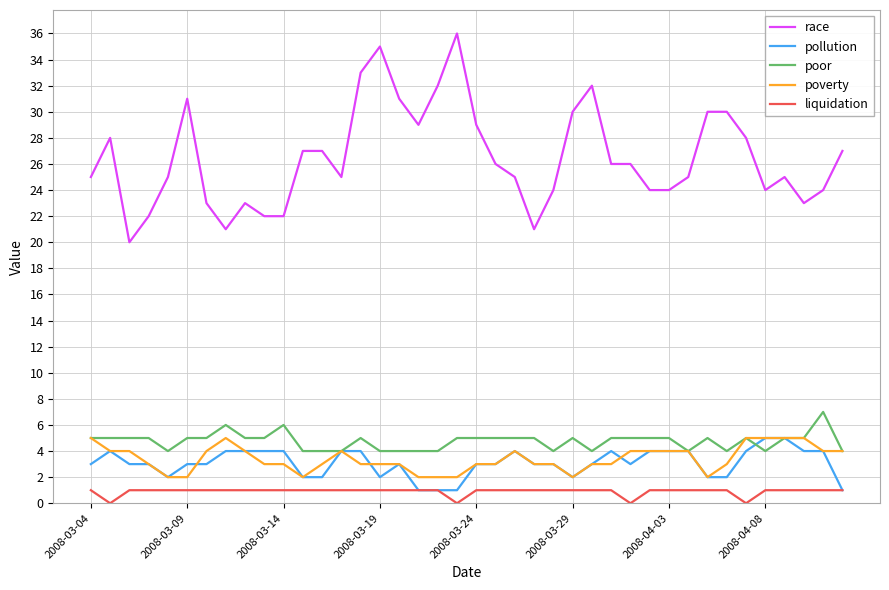

True or false: race and pollution intersect in this chart.

False